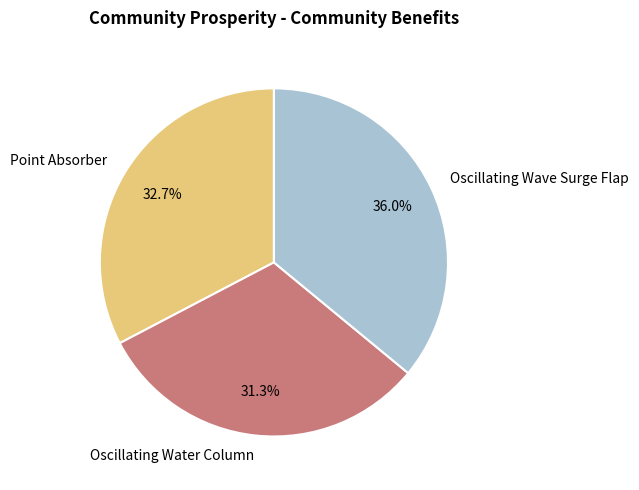

How many slices are in this pie chart?

3